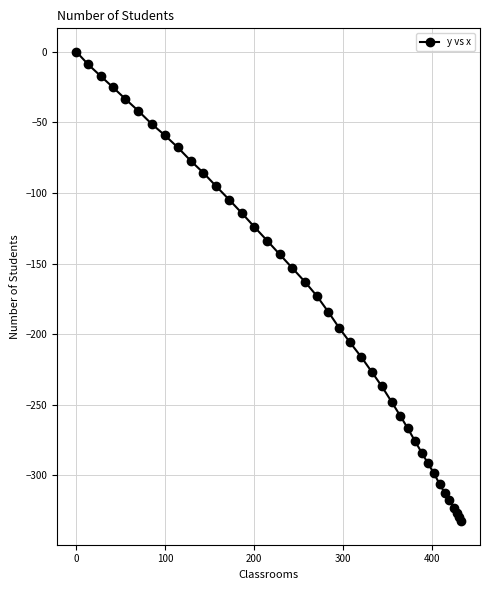

What is the value of the 34th point from the left?

-306.1